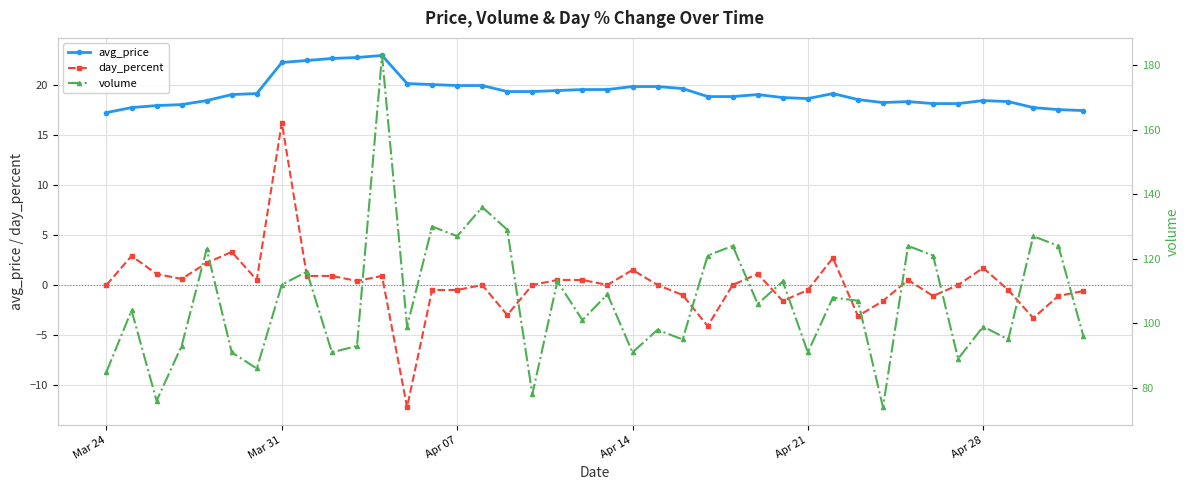

Count the number of categories in the chart.

40